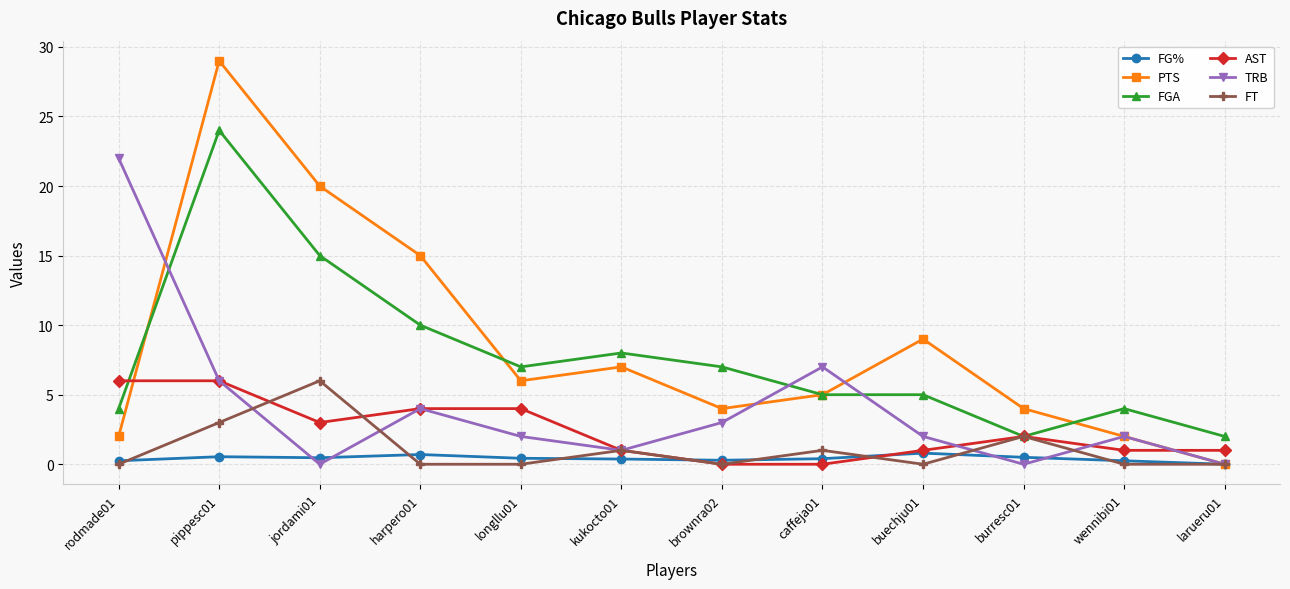

Between which two adjacent categories do AST and PTS first intersect?

rodmade01 and pippesc01